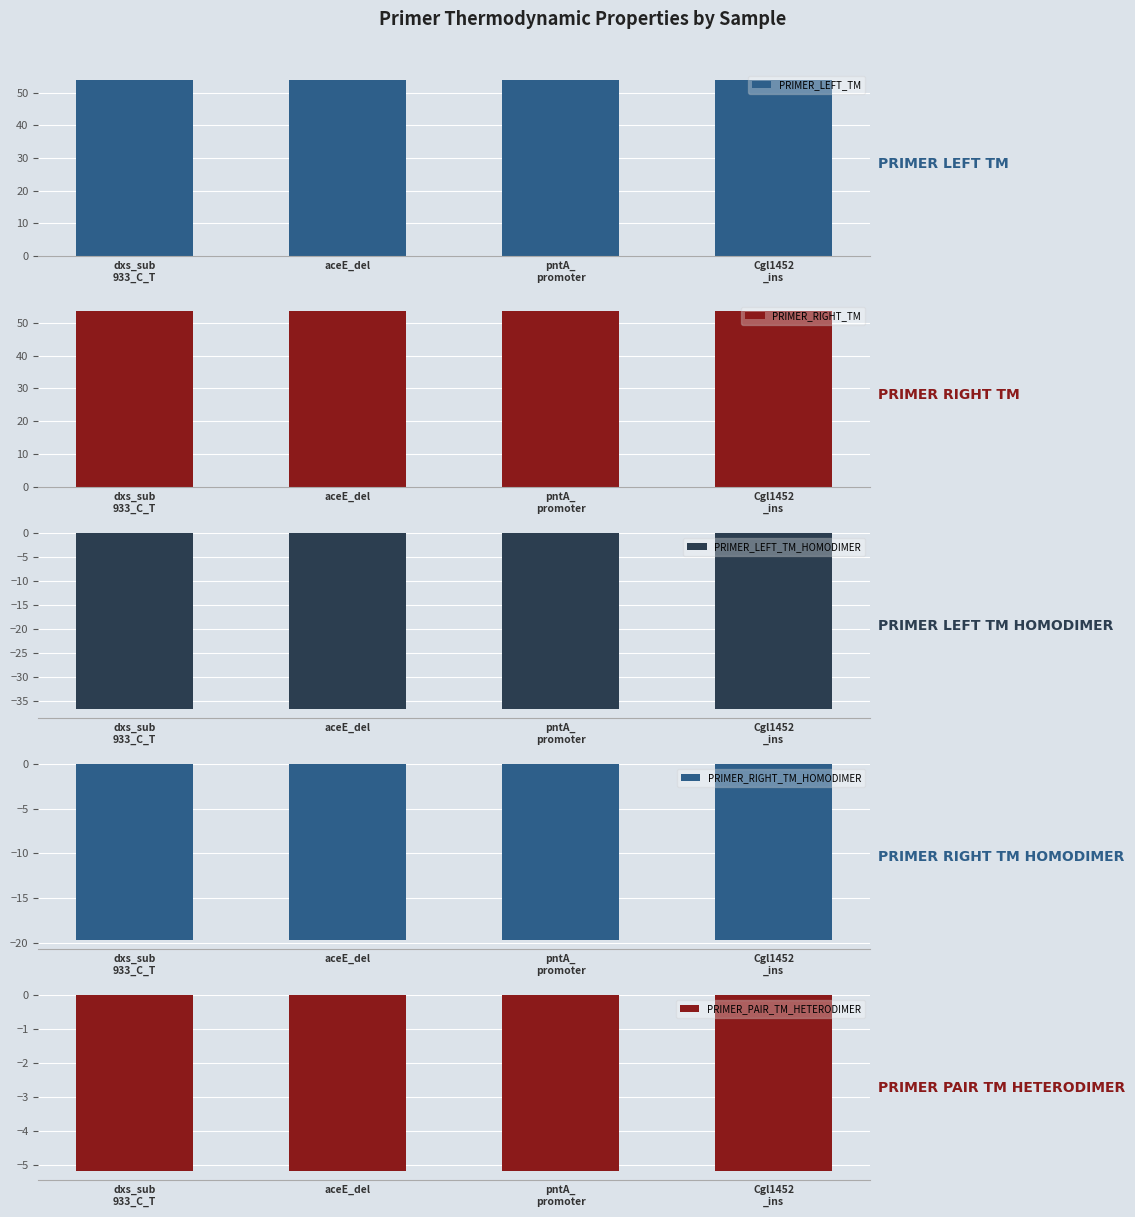

Reading right to left, list all the values displayed in this chart.

PRIMER_LEFT_TM: 53.9	53.9	53.9	53.9
PRIMER_RIGHT_TM: 53.6	53.6	53.6	53.6
PRIMER_LEFT_TM_HOMODIMER: -36.7	-36.7	-36.7	-36.7
PRIMER_RIGHT_TM_HOMODIMER: -19.7	-19.7	-19.7	-19.7
PRIMER_PAIR_TM_HETERODIMER: -5.2	-5.2	-5.2	-5.2